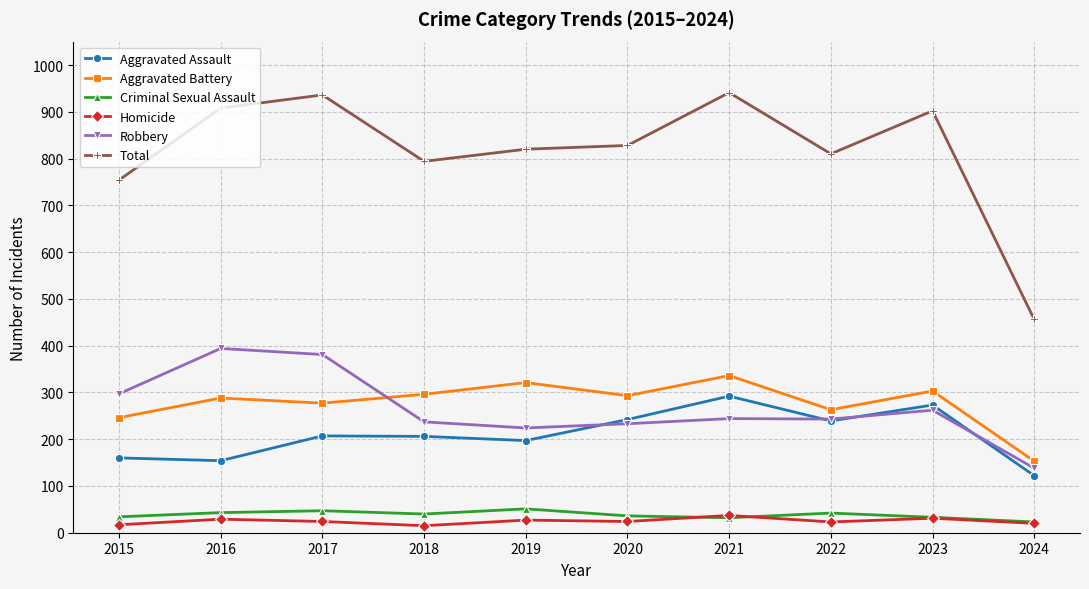

Which series has the widest spread of values?

Total